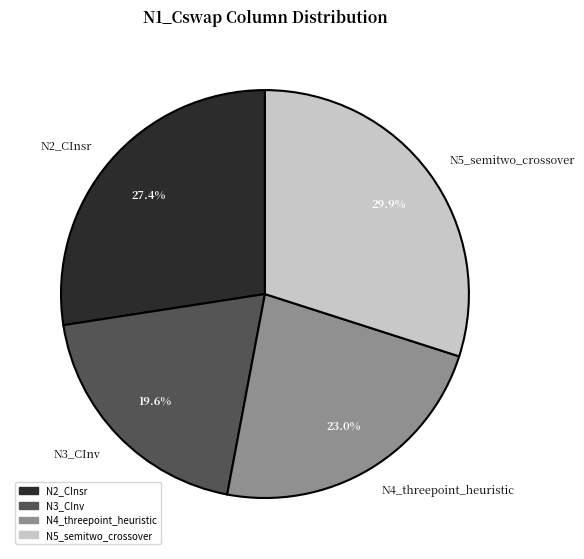

Is there any slice that represents more than half of the pie?

No